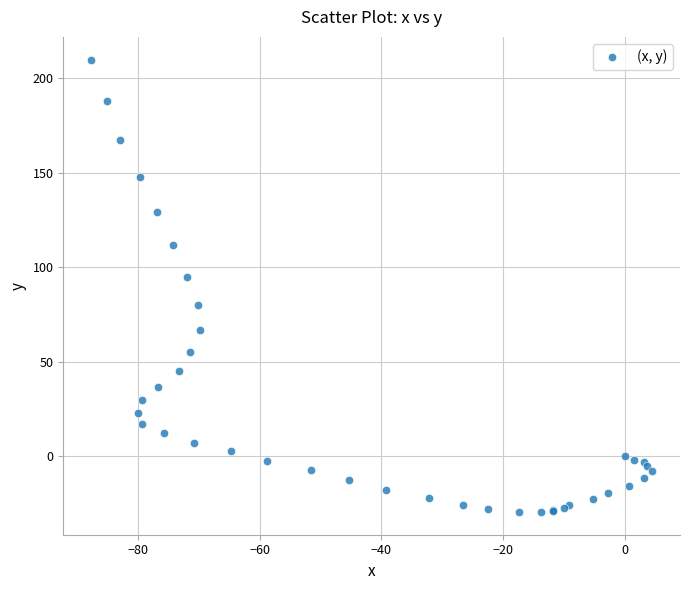

What Y value in the scatter plot is closest to 90?

94.7